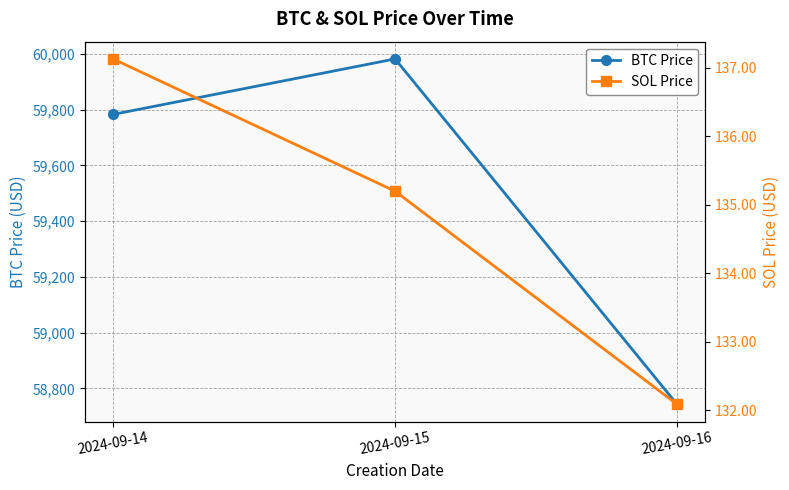

What is the difference between the maximum and second lowest values in the SOL Price series?

1.9